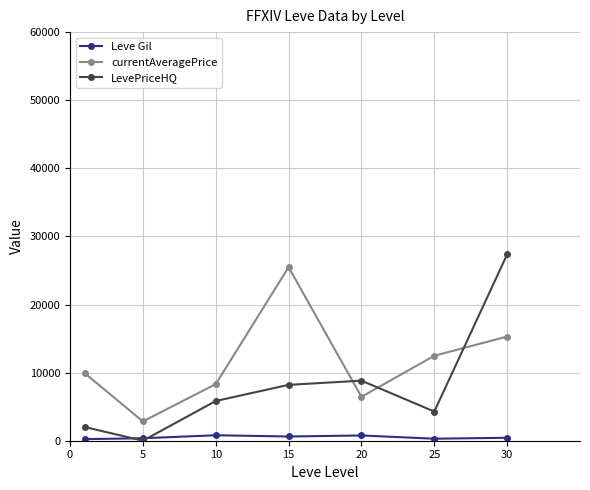

Which series has the largest total across all categories?

currentAveragePrice